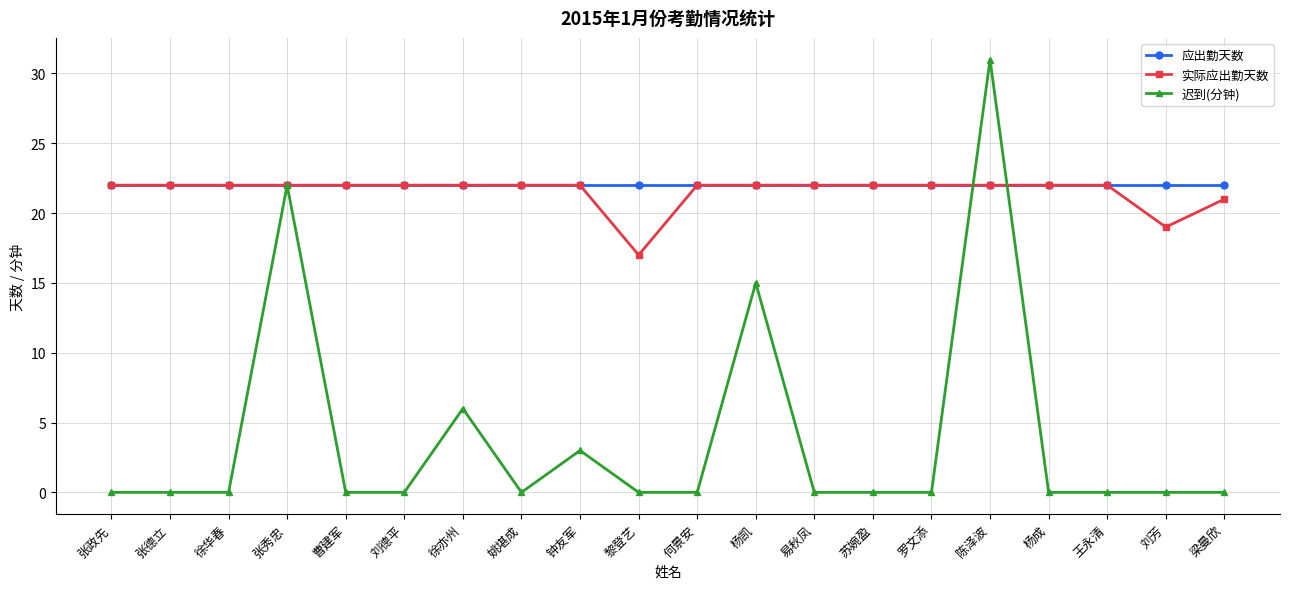

How many categories are shown in the chart?

20